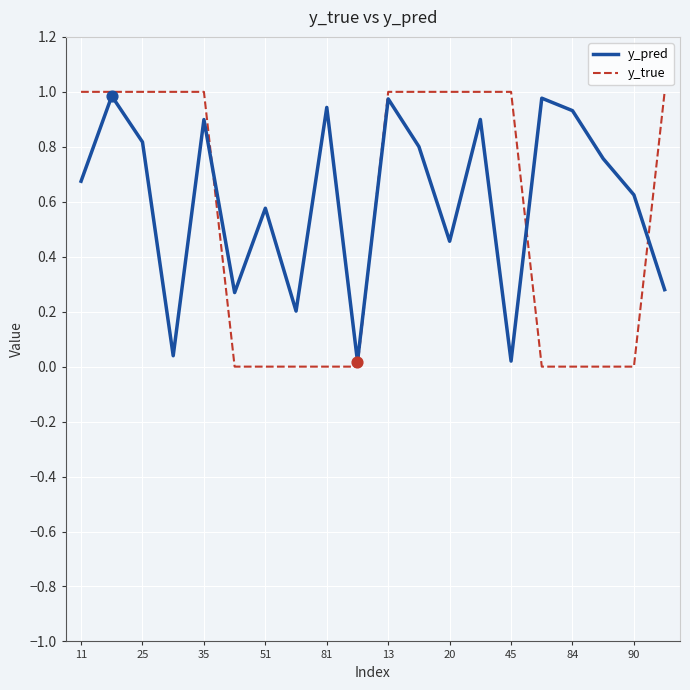

At how many categories does at least one series exceed 0?

20